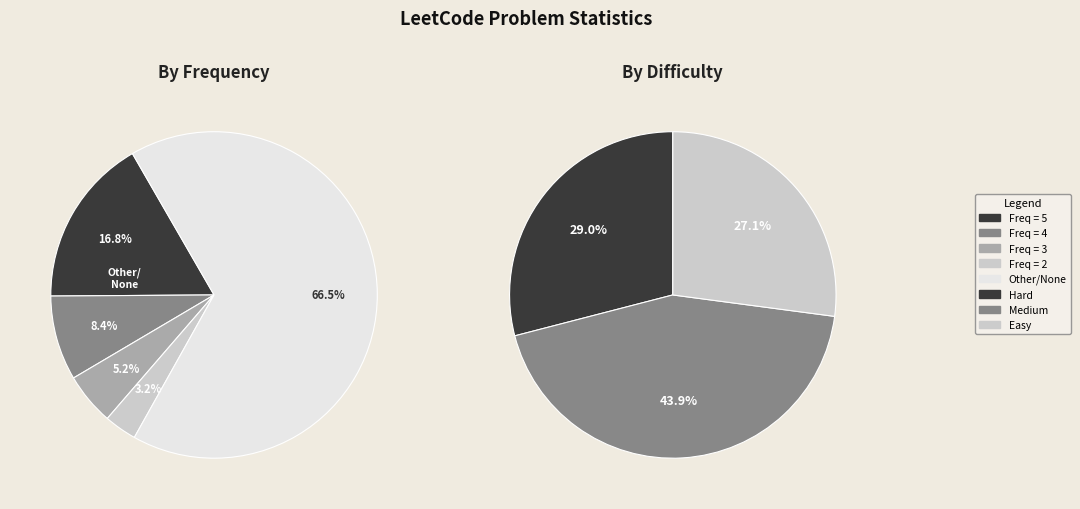

How many segments does this pie chart have?

3